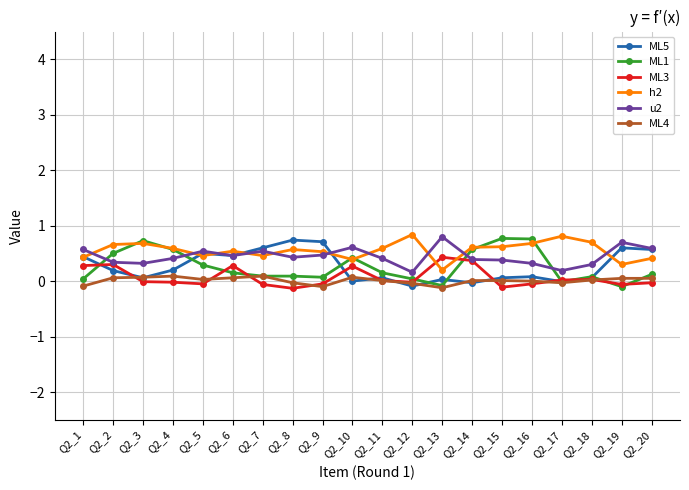

At which category does ML5 reach its first local valley?

Q2_3